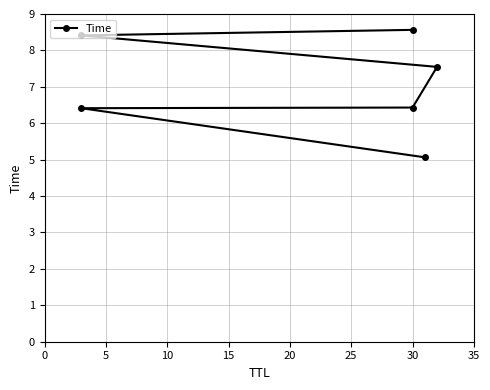

How many values are below 7?

3